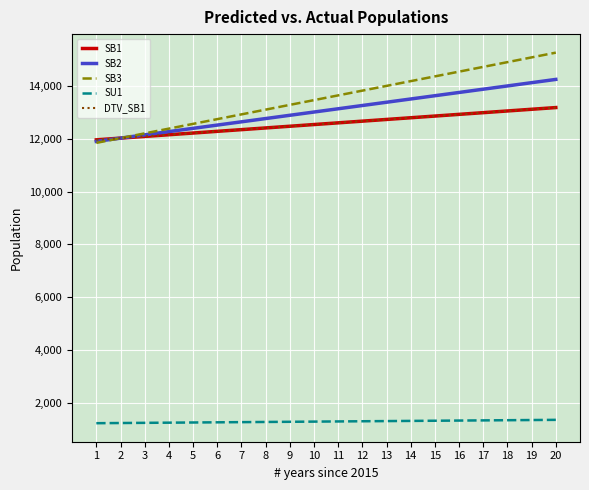

At 12, list the series in order from largest to smallest.

SB3, SB2, SB1, DTV_SB1, SU1